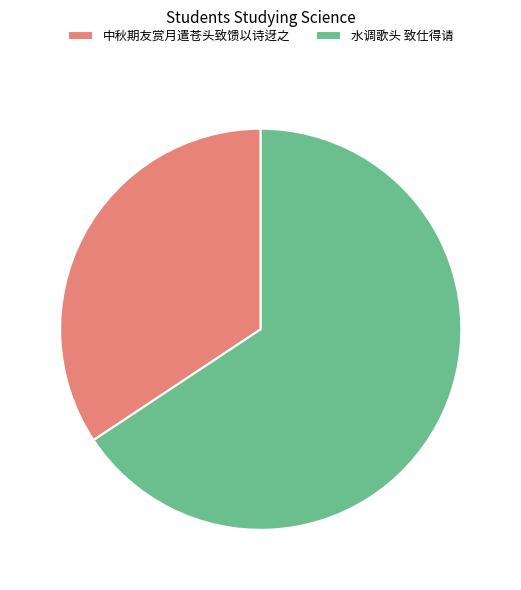

Do 水调歌头 致仕得请 and 中秋期友赏月遣苍头致馈以诗迓之 together represent more than half of the pie?

Yes